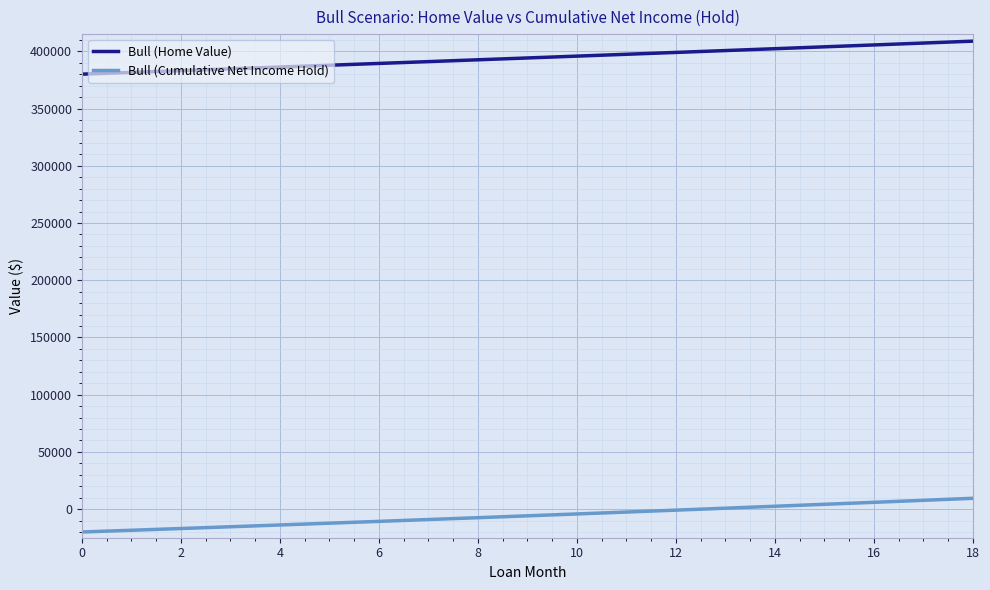

Which series has the largest total across all categories?

Bull (Home Value)